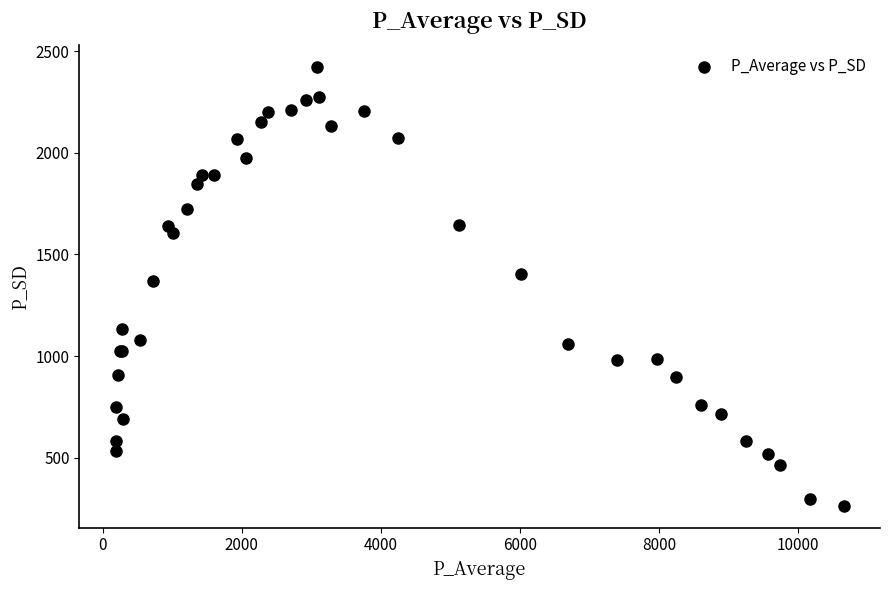

What Y value in the scatter plot is closest to 1344?

1370.7